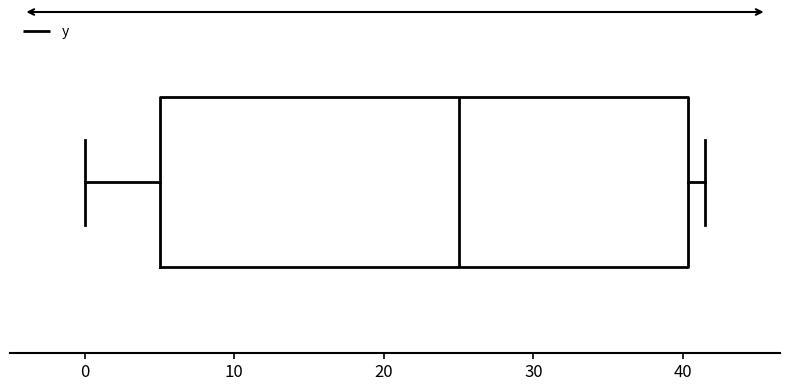

Where does the median line of the box sit on the x-axis? The values are not printed on the chart, so give them approximately, as read against the axis.

25